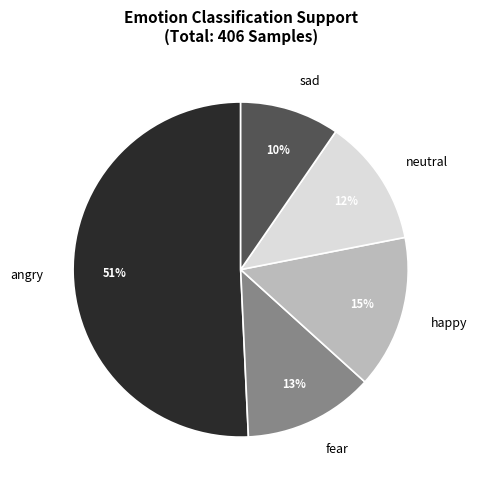

How many slices are in this pie chart?

5